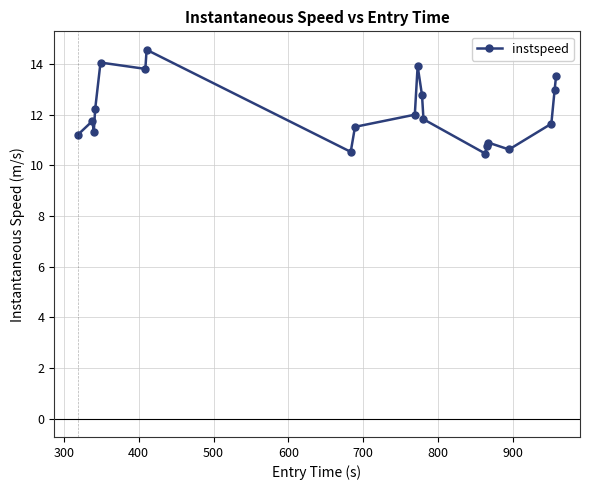

What is the difference between the maximum and second lowest values?

4.0